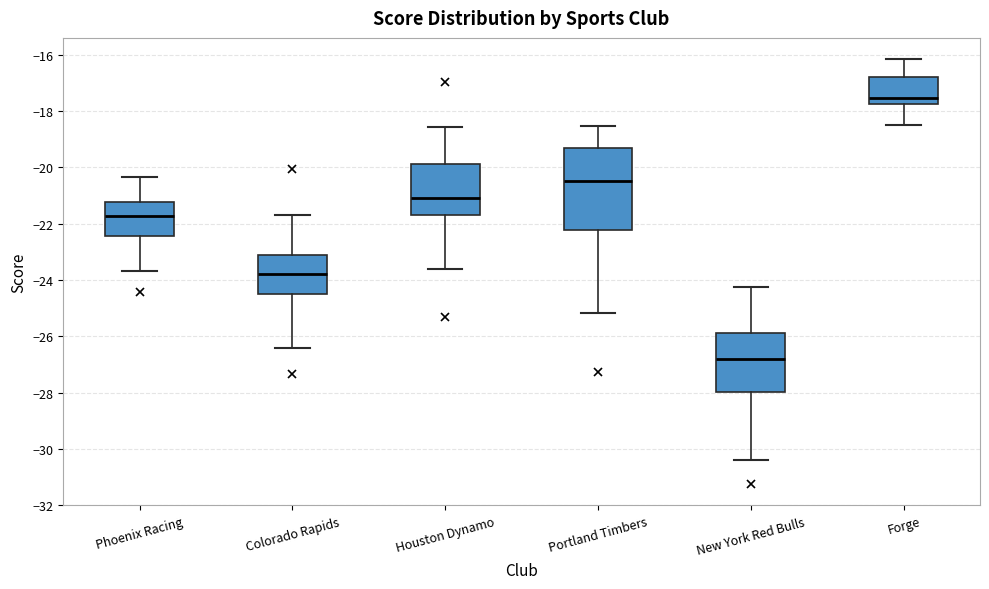

Reading left to right, read every box against the y-axis: the position of its median line, the range the box covers, and the ends of its whiskers. The values are not printed on the chart, so give them approximately, as read against the axis.

Phoenix Racing: median -21.8, box -22.4 to -21.2, whiskers -23.6 to -20.4
Colorado Rapids: median -23.8, box -24.4 to -23.2, whiskers -26.4 to -21.6
Houston Dynamo: median -21.0, box -21.8 to -19.8, whiskers -23.6 to -18.6
Portland Timbers: median -20.4, box -22.2 to -19.2, whiskers -25.2 to -18.6
New York Red Bulls: median -26.8, box -28.0 to -25.8, whiskers -30.4 to -24.2
Forge: median -17.6, box -17.8 to -16.8, whiskers -18.6 to -16.2